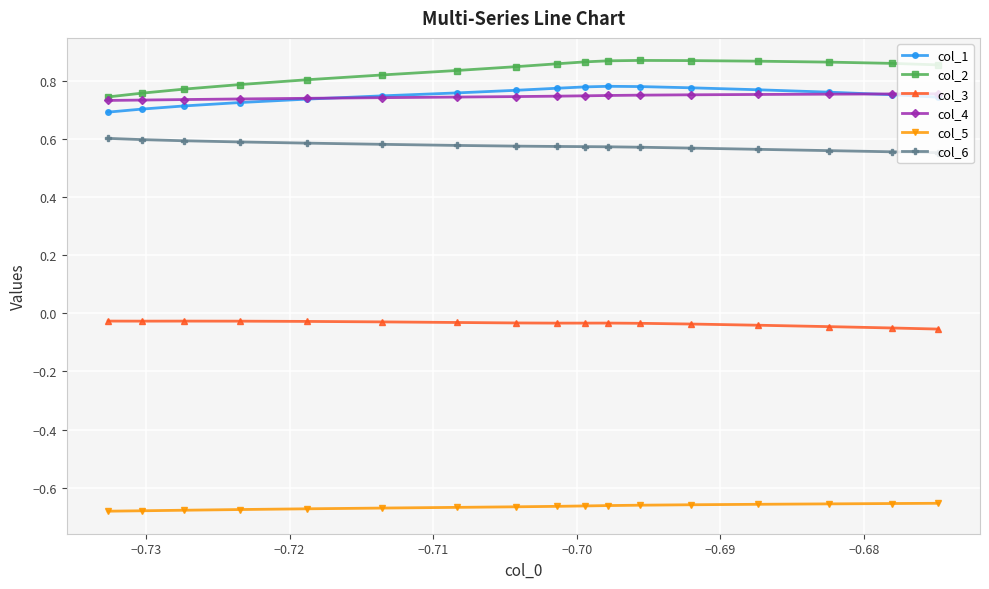

Which series has the largest total across all categories?

col_2